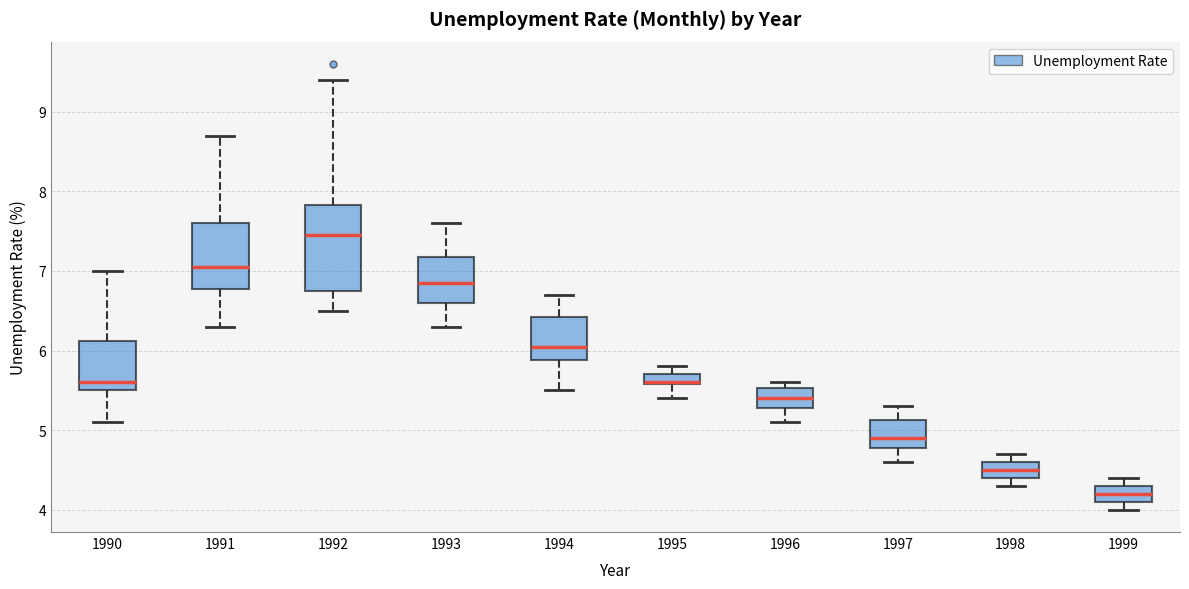

Which box has the highest median line?

1992